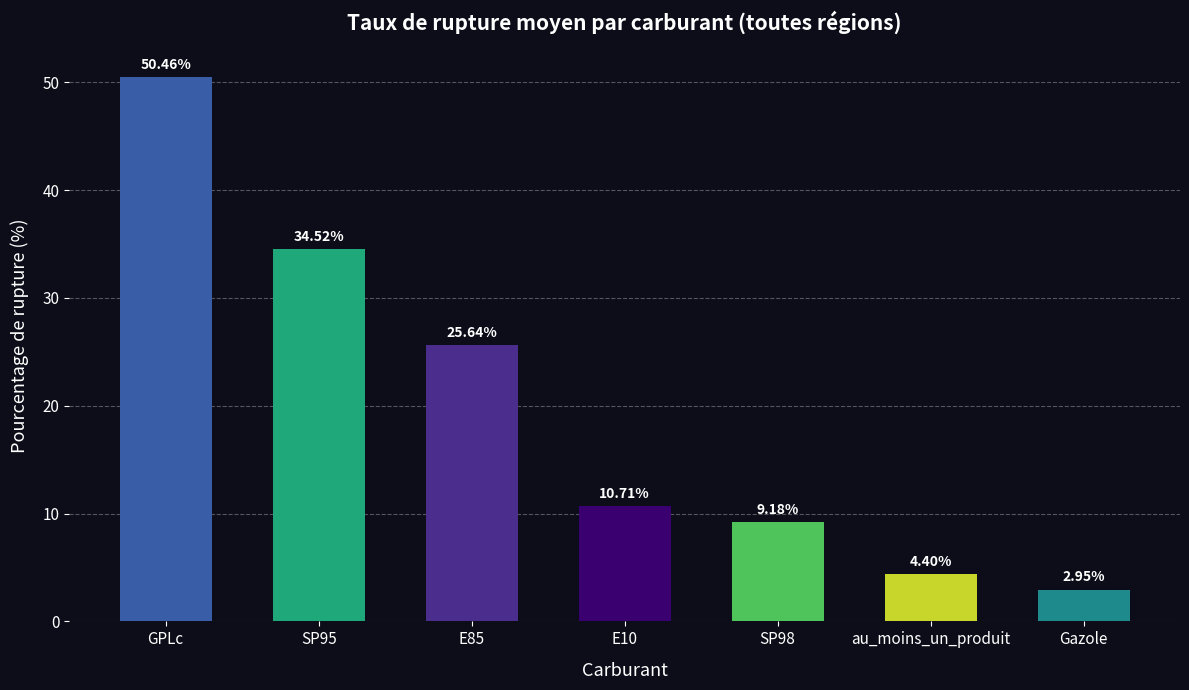

The value at Gazole is 0.8. True or false?

False